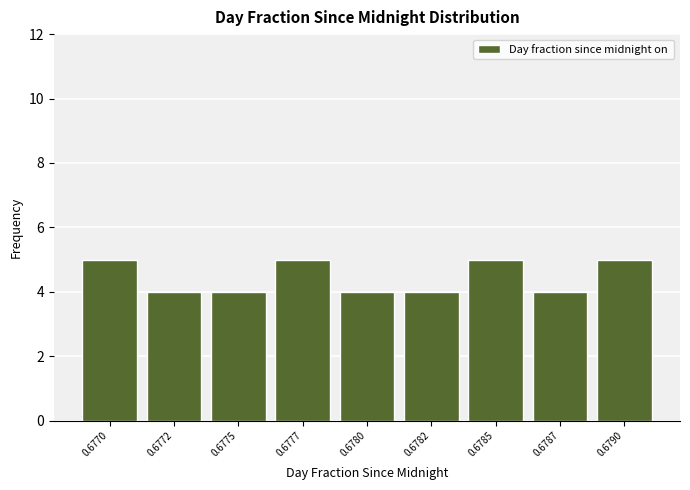

Reading right to left, list all the values displayed in this chart.

5	4	5	4	4	5	4	4	5